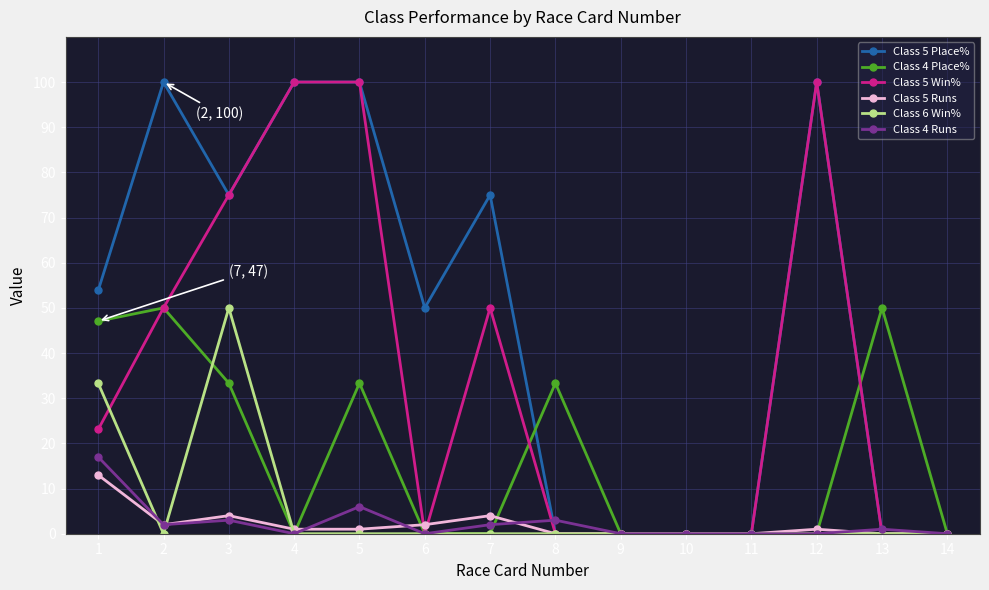

Where do Class 6 Win% and Class 4 Runs first cross each other?

1 and 2